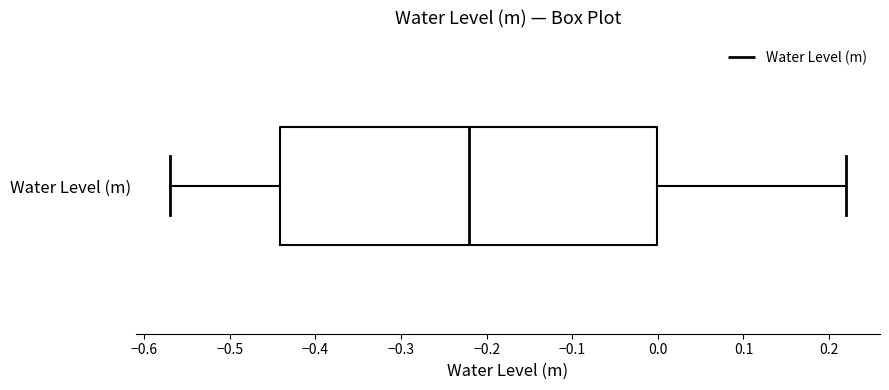

Where is the right edge of the box for Water Level (m) on the x-axis? The values are not printed on the chart, so give them approximately, as read against the axis.

0.00